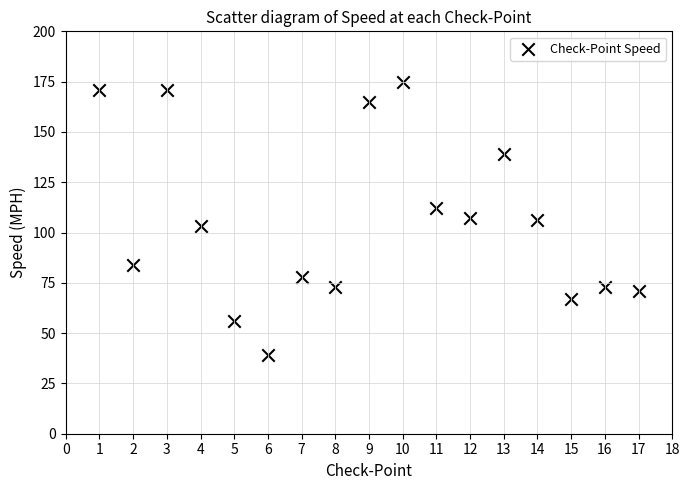

What is the range of Y values (max minus min)?

136